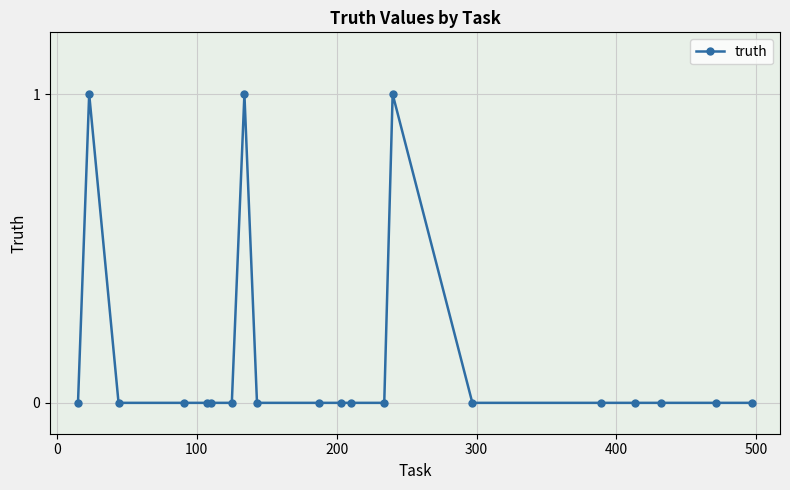

What is the sum of all values?

3